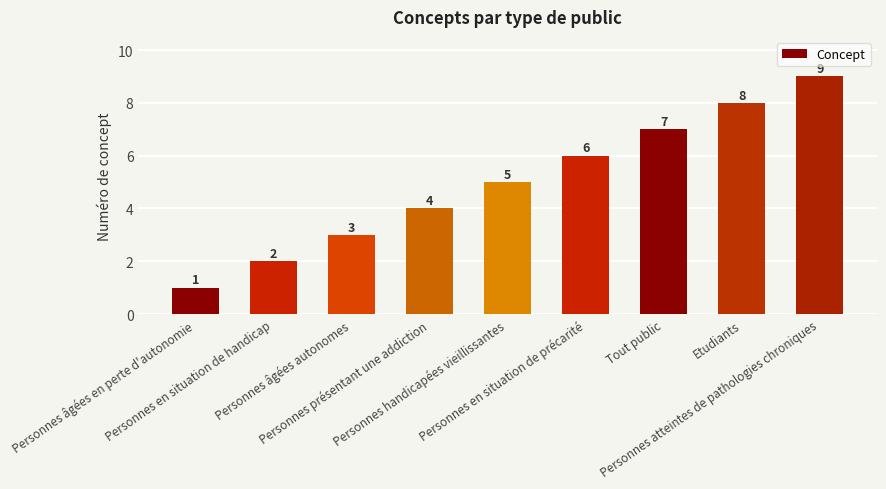

Rank the categories by value from lowest to highest.

Personnes âgées en perte d'autonomie, Personnes en situation de handicap, Personnes âgées autonomes, Personnes présentant une addiction, Personnes handicapées vieillissantes, Personnes en situation de précarité, Tout public, Etudiants, Personnes atteintes de pathologies chroniques